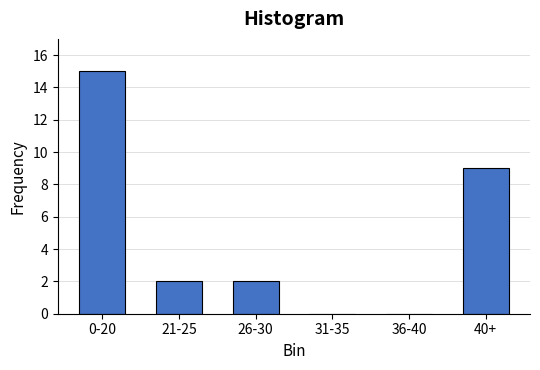

Reading left to right, list all the values displayed in this chart.

0-20=15	21-25=2	26-30=2	31-35=0	36-40=0	40+=9